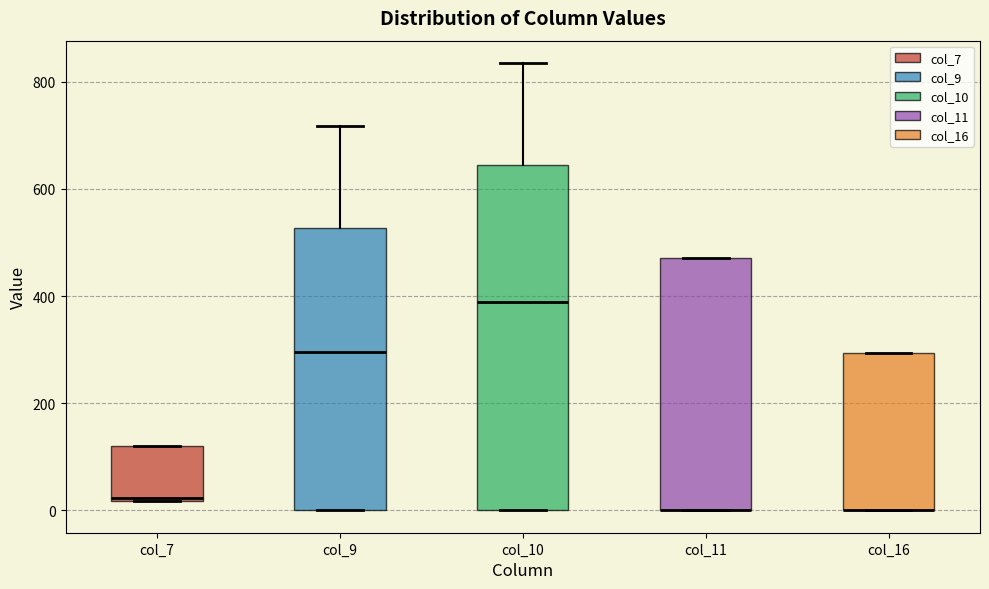

Reading left to right, transcribe this box plot: for each box, give where its median line is, the range the box spans, and where its two whiskers end, as read against the y-axis. The values are not printed on the chart, so give them approximately, as read against the axis.

col_7: median 20, box 20 to 120, whiskers 20 to 120
col_9: median 300, box 0 to 520, whiskers 0 to 720
col_10: median 380, box 0 to 640, whiskers 0 to 840
col_11: median 0 (drawn on the box's lower edge), box 0 to 480, whiskers 0 to 480
col_16: median 0 (drawn on the box's lower edge), box 0 to 300, whiskers 0 to 300